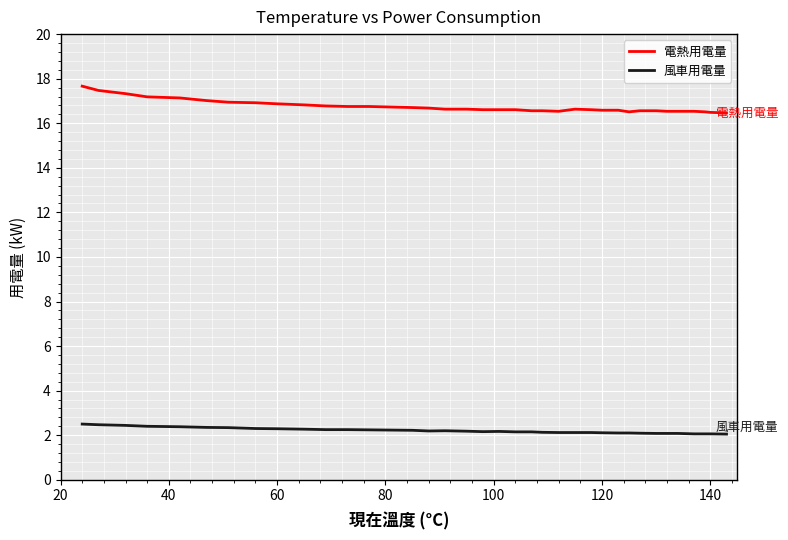

True or false: 電熱用電量 and 風車用電量 intersect in this chart.

False